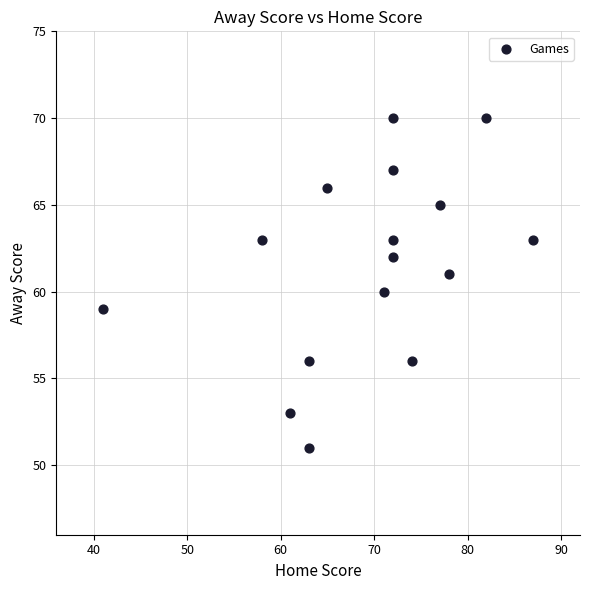

What is the range of Y values (max minus min)?

19